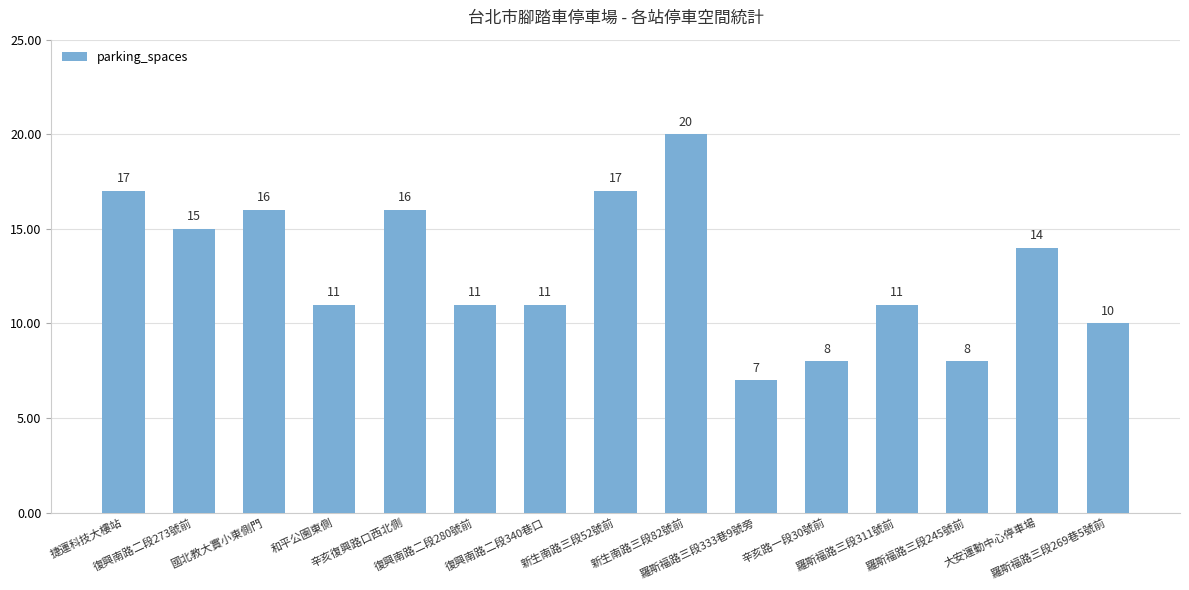

What is the value of the 4th bar from the left?

11